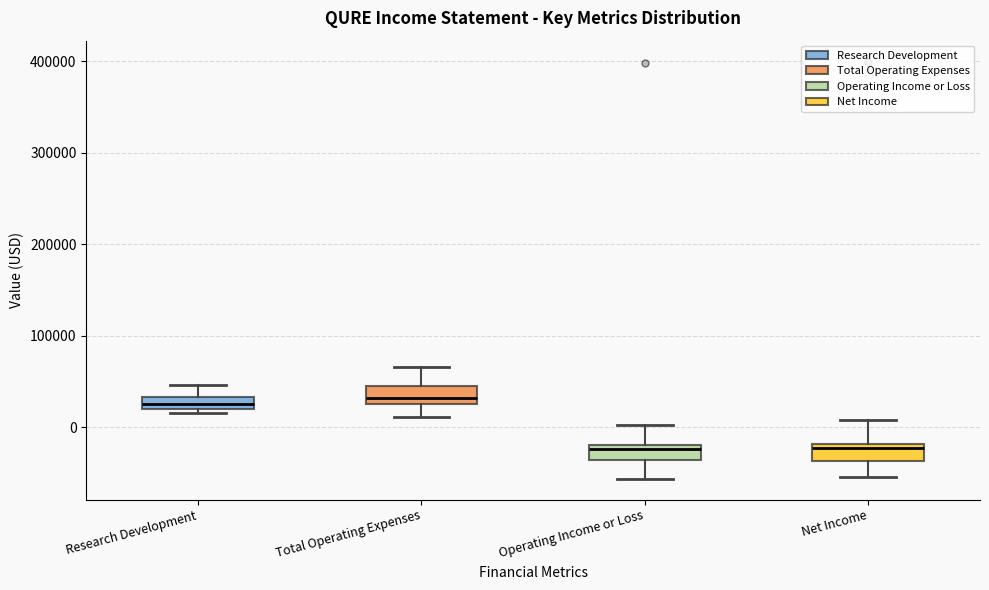

Where is the upper edge of the box for Operating Income or Loss on the y-axis? The values are not printed on the chart, so give them approximately, as read against the axis.

-20000